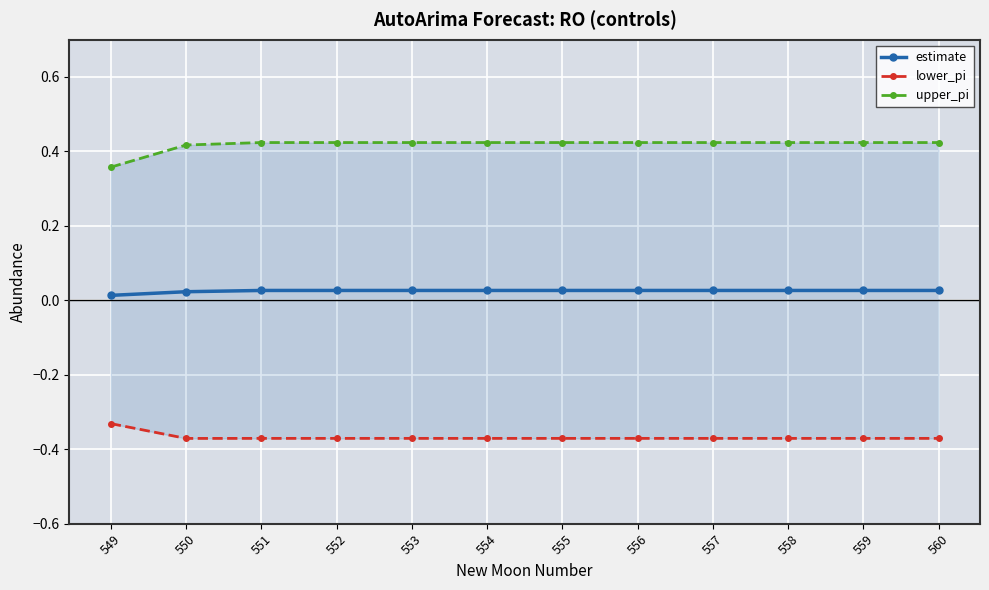

Read the lower_pi value at 550.

-0.4